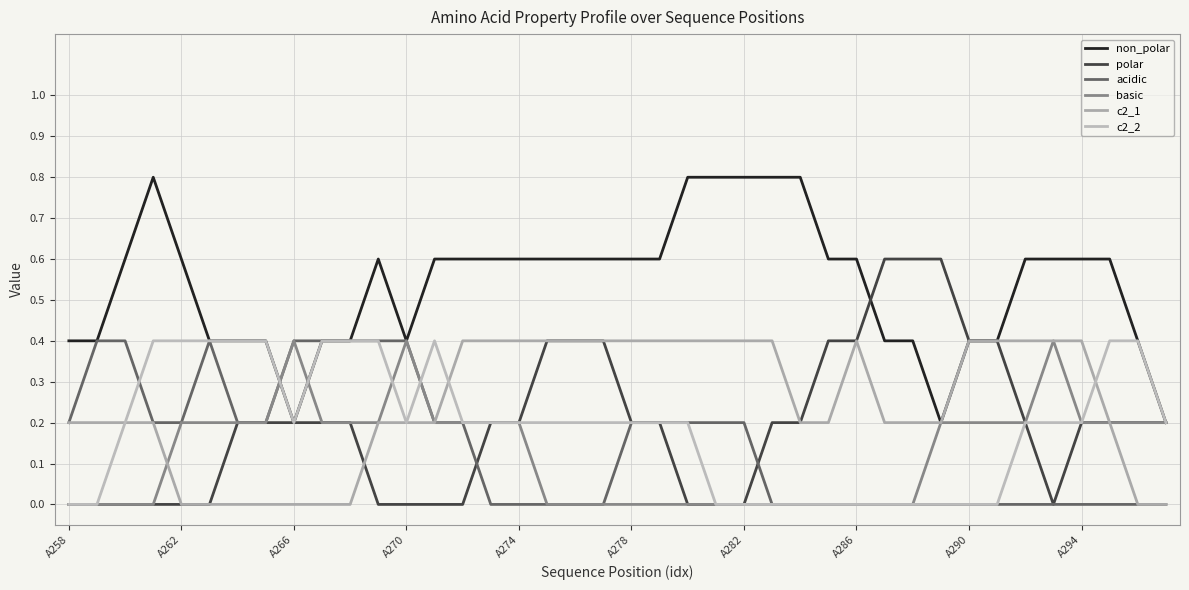

What are all the series names shown in the legend?

non_polar, polar, acidic, basic, c2_1, c2_2